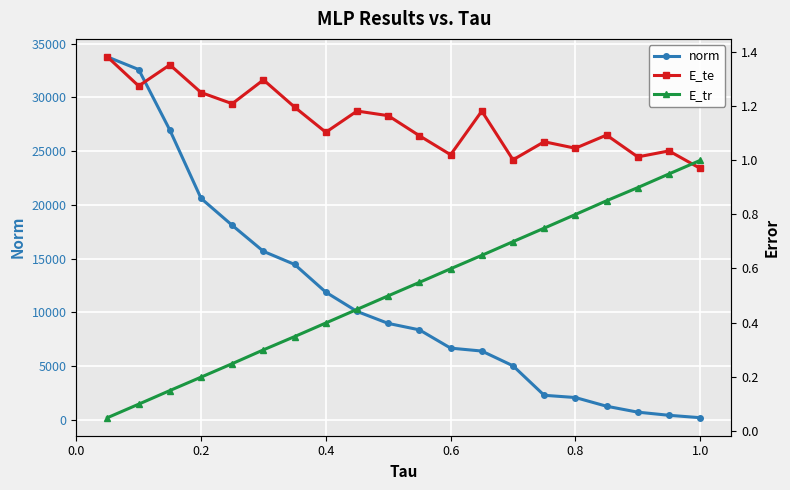

What is the maximum value for norm?

33757.9